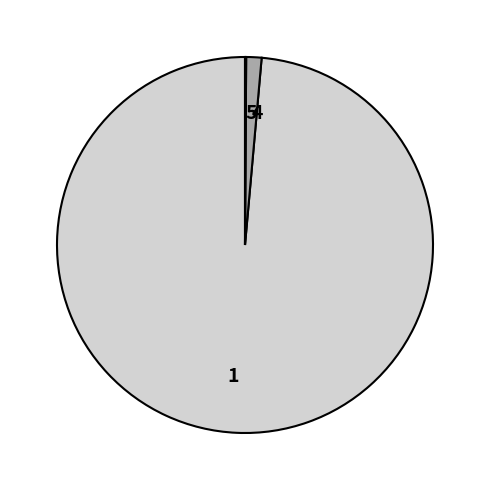

Is there any slice that represents more than half of the pie?

Yes